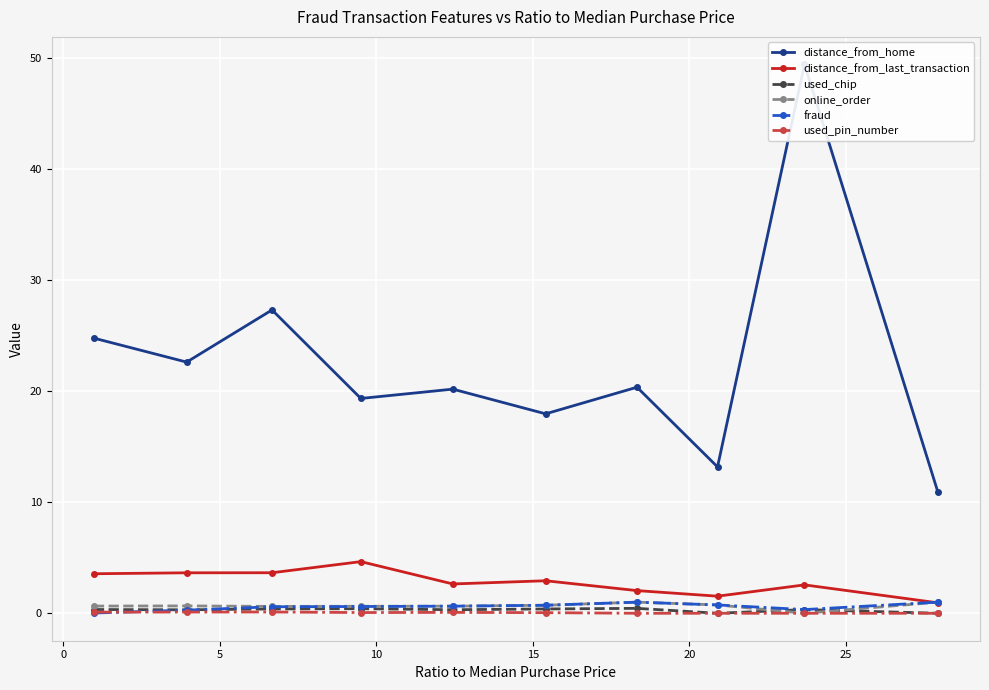

Which series has the largest range (max minus min)?

distance_from_home